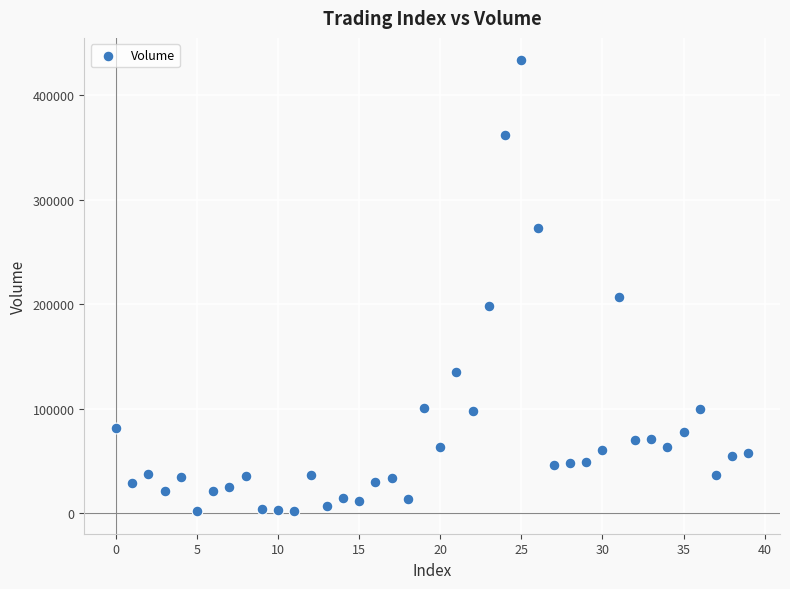

What Y value in the scatter plot is closest to 217650?

206800